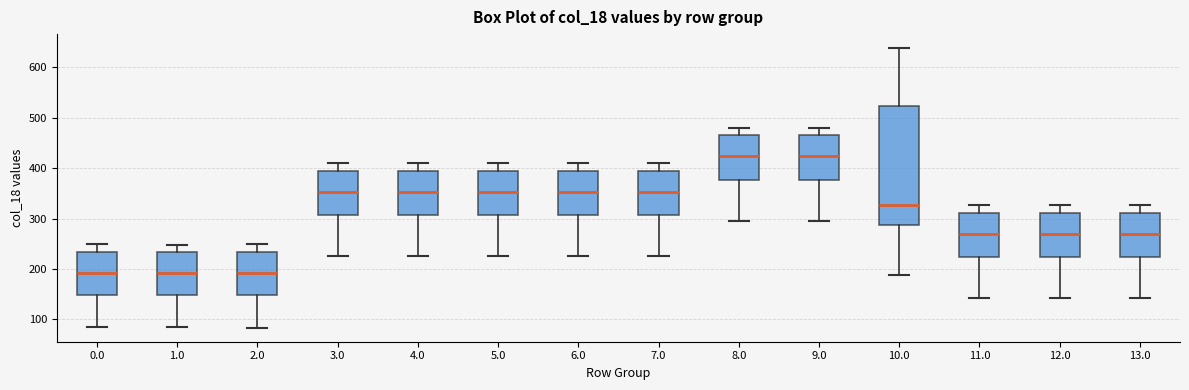

Where is the lower edge of the box at x = 11.0 on the y-axis? The values are not printed on the chart, so give them approximately, as read against the axis.

220